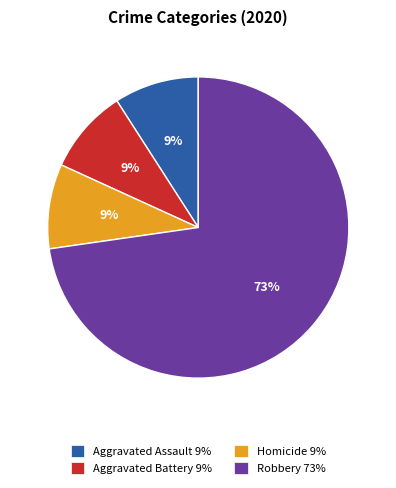

What percentage is the Homicide 9% slice, to the nearest percent?

9%